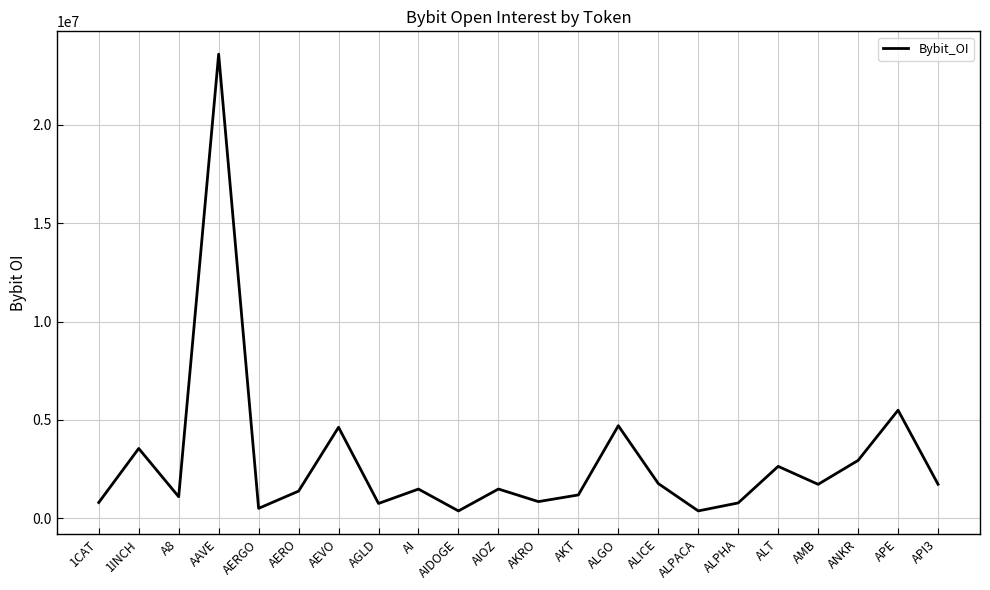

What is the greatest value displayed?

23581045